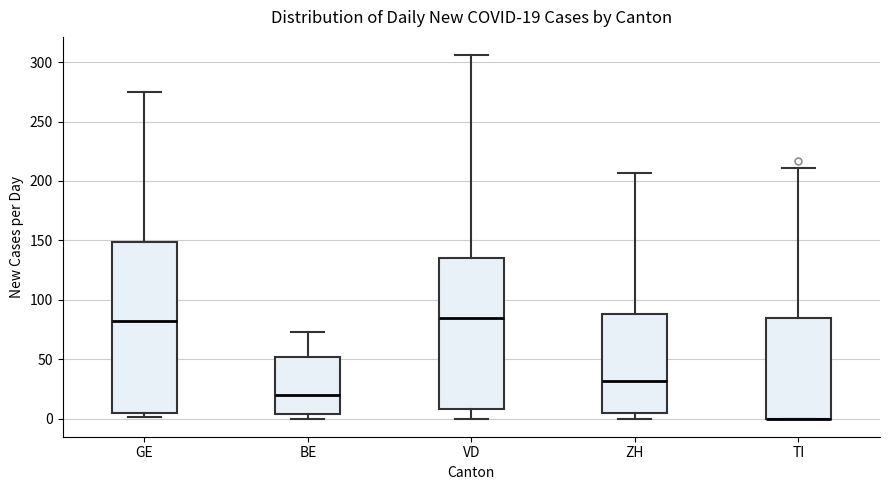

Which box is the tallest, from its lower edge to its upper edge?

GE